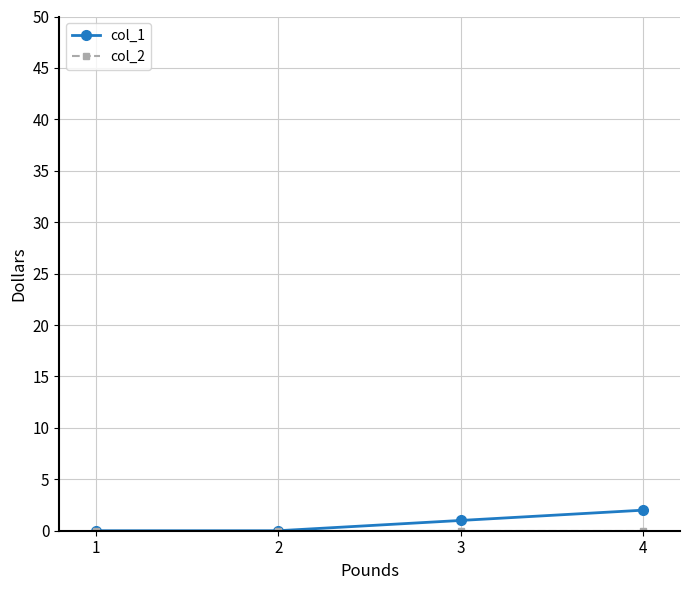

True or false: col_1 has more than 1 points higher than both neighbors.

False